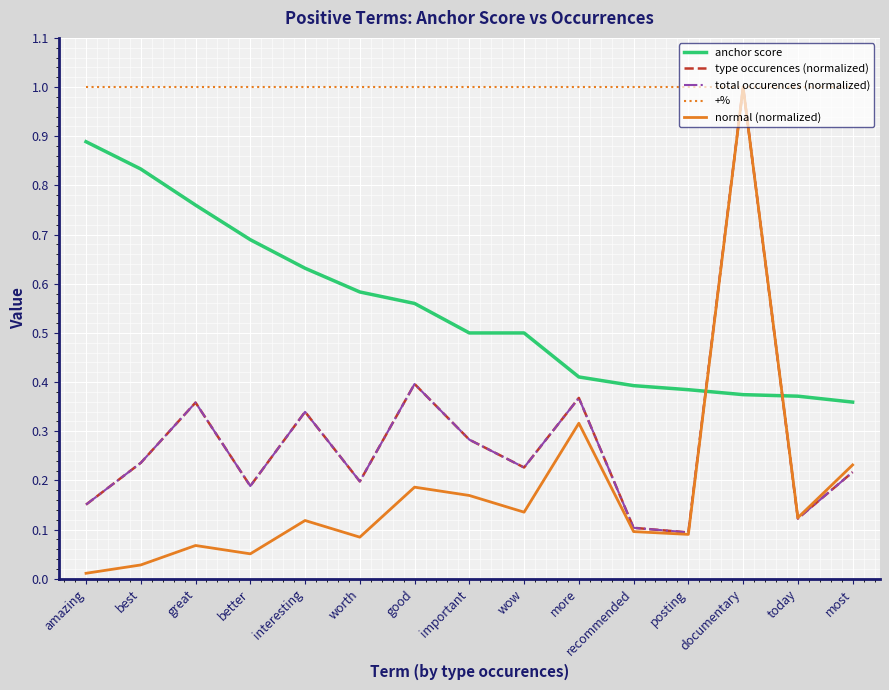

Does the chart display data point markers on the line(s)?

No